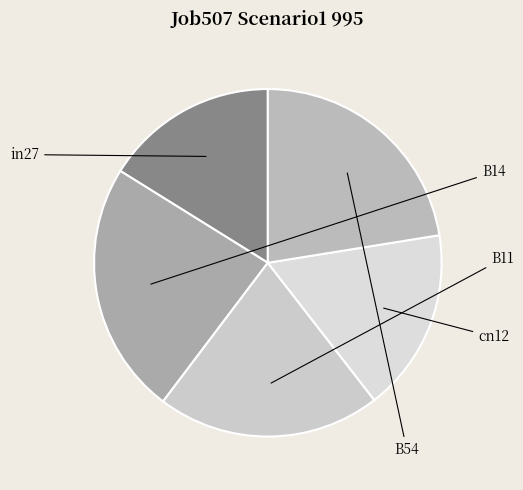

What is the smallest slice in the pie chart?

in27